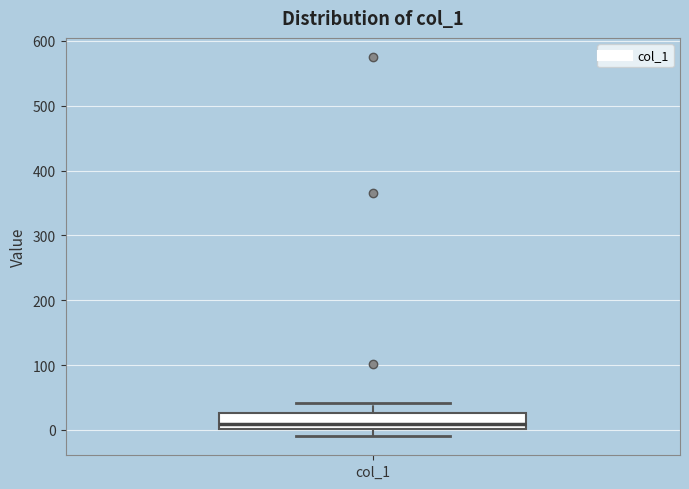

Where does the lower whisker of the box for col_1 end on the y-axis? The values are not printed on the chart, so give them approximately, as read against the axis.

-10